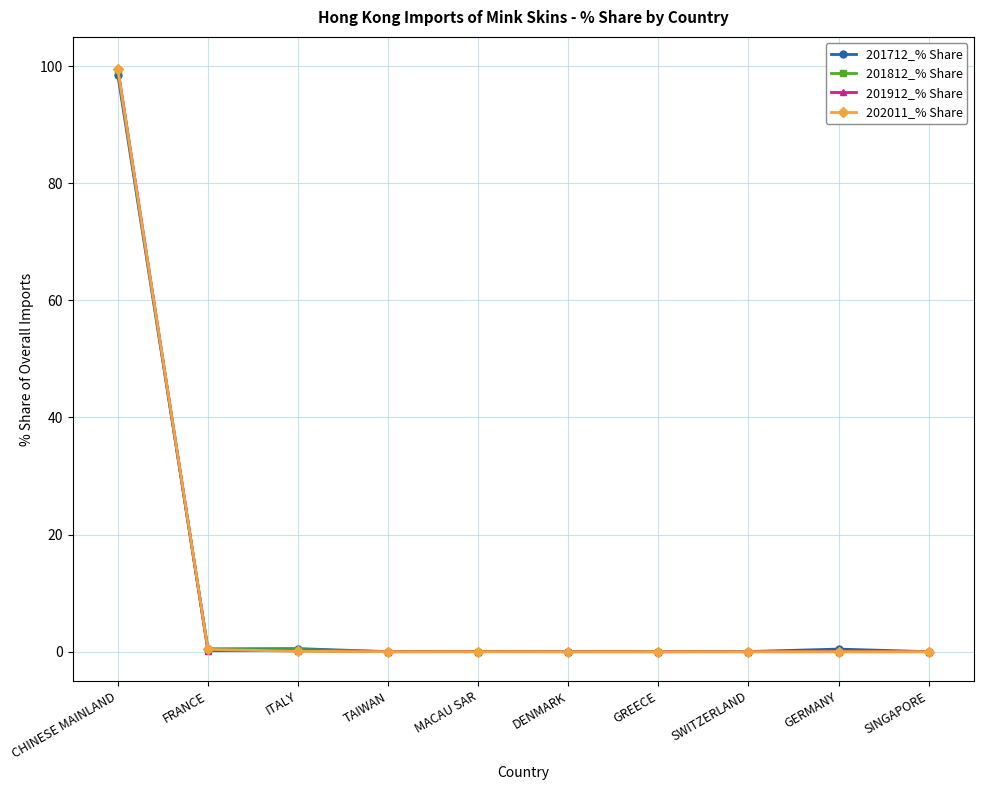

Which series has the widest spread of values?

201912_% Share